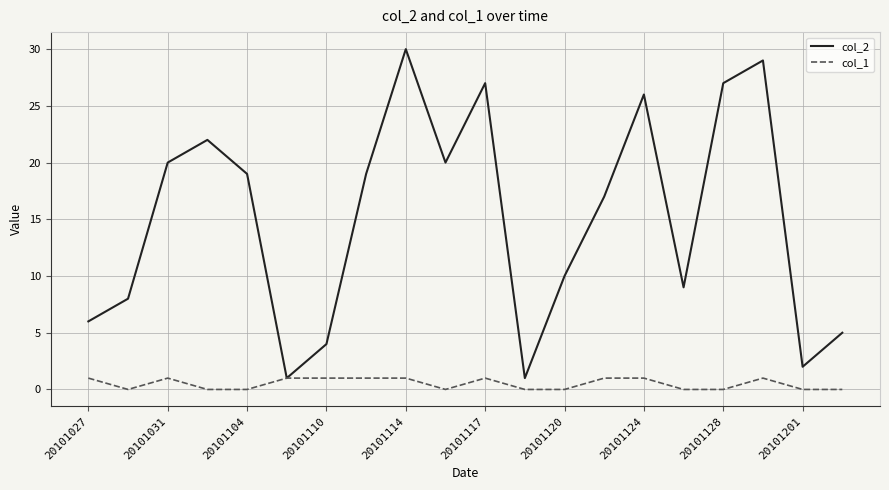

Which series has the largest total across all categories?

col_2